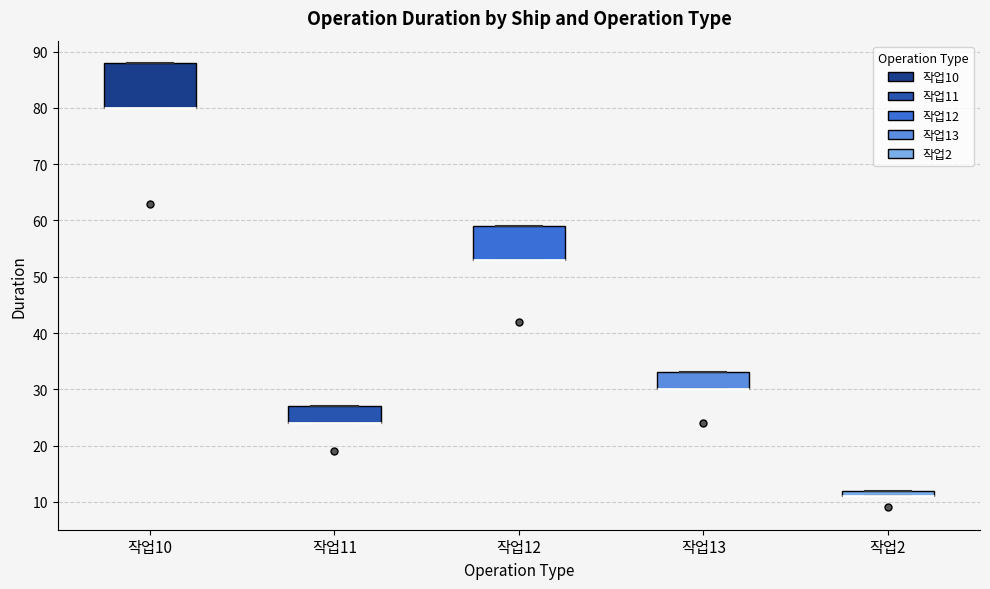

Which box is the tallest, from its lower edge to its upper edge?

작업10